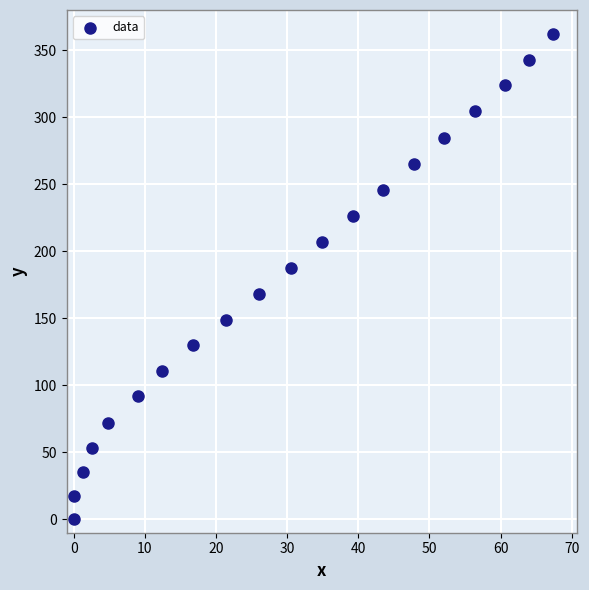

What is the range of Y values (max minus min)?

362.0